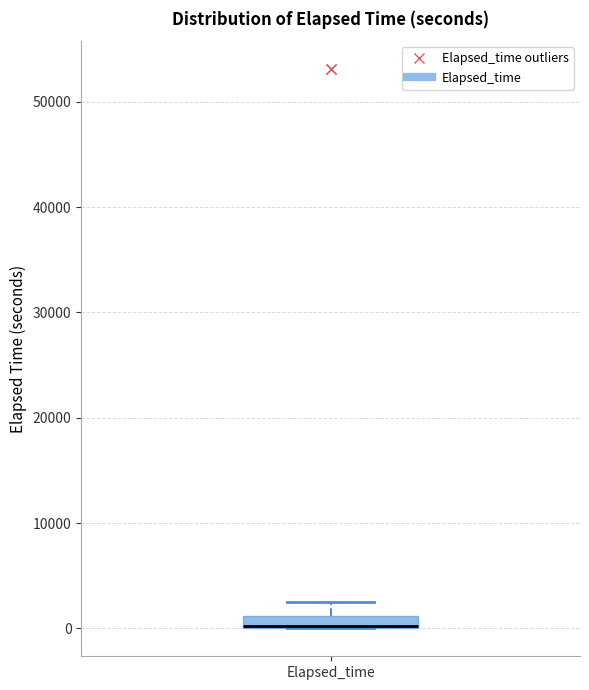

Where is the lower edge of the box for Elapsed_time on the y-axis? The values are not printed on the chart, so give them approximately, as read against the axis.

0